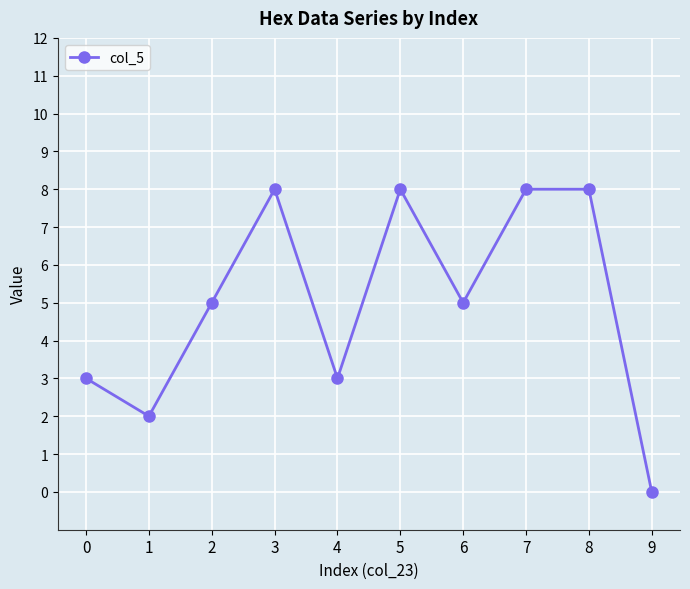

True or false: the data has more than 0 interior local peaks.

True